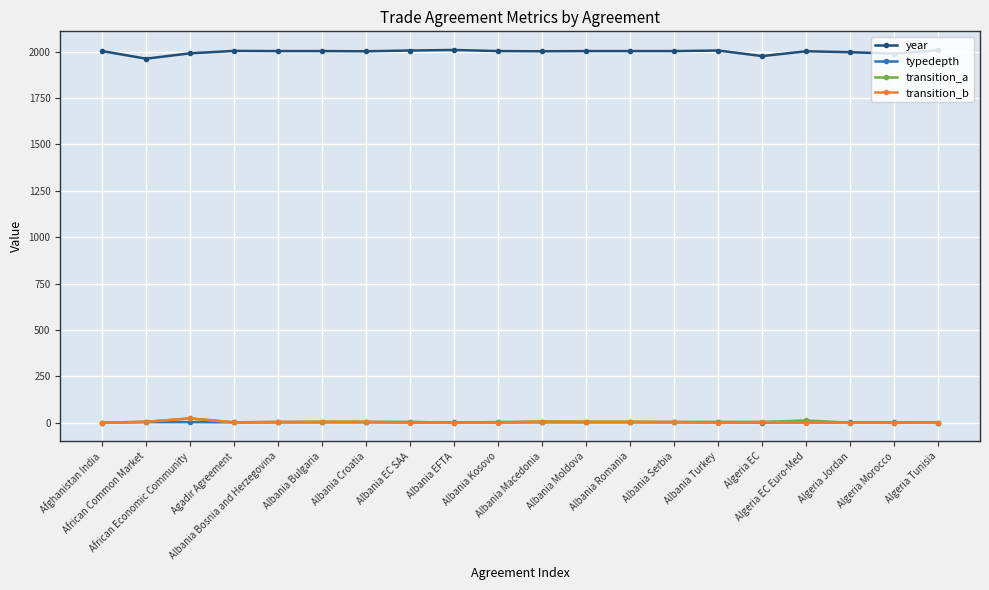

True or false: typedepth and year cross at least once.

False